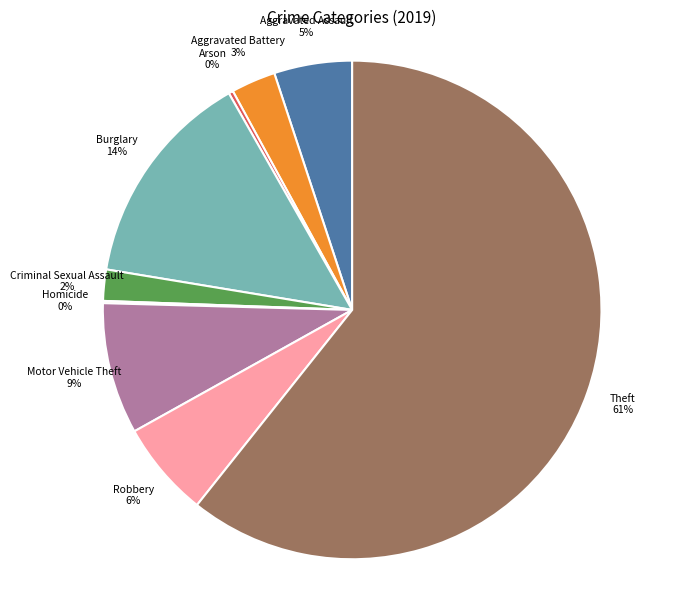

Which slice represents more than half of the pie?

Theft